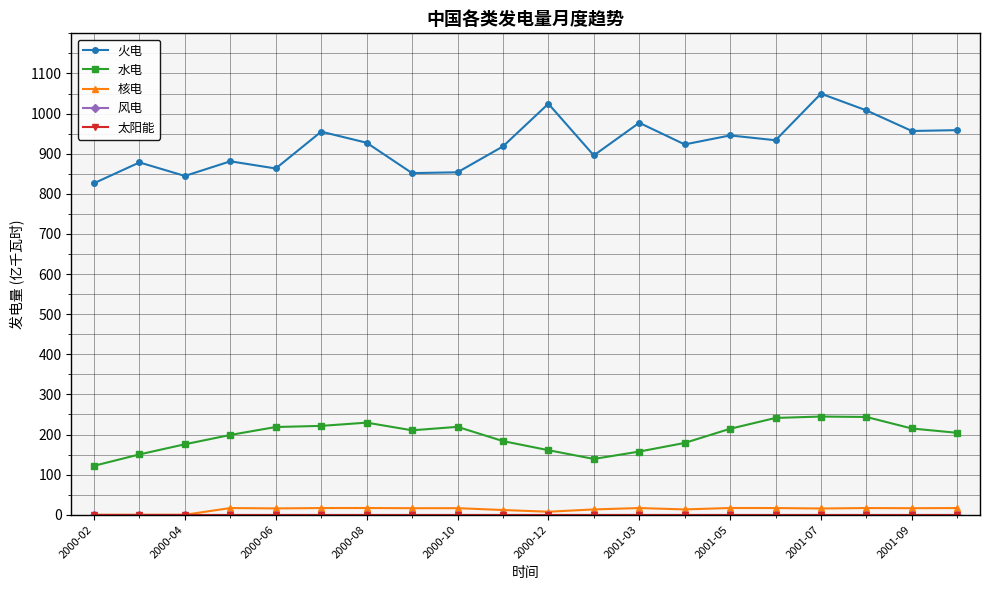

What is the value of the 火电 point at the 20th from the left?

958.7